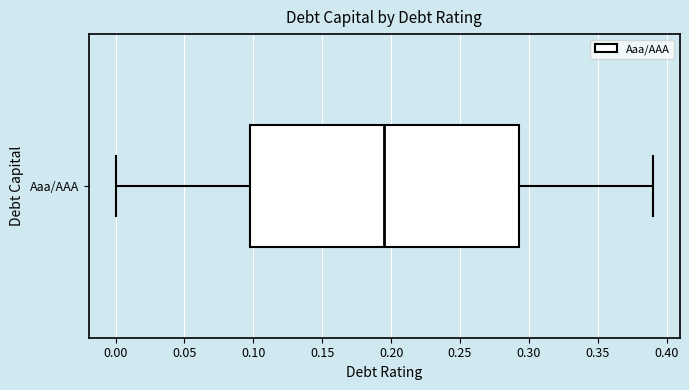

Transcribe this box plot: give where the median line is, the range the box spans, and where the two whiskers end, as read against the x-axis. The values are not printed on the chart, so give them approximately, as read against the axis.

median 0.195, box 0.100 to 0.295, whiskers 0.000 to 0.390